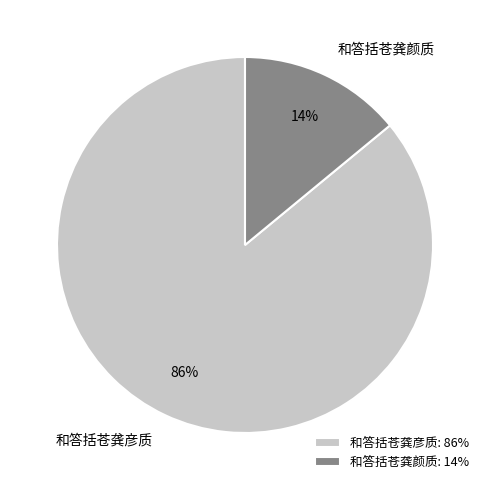

To the nearest percent, what is the difference between the 和答括苍龚颜质 and 和答括苍龚彦质 slice percentages?

72%